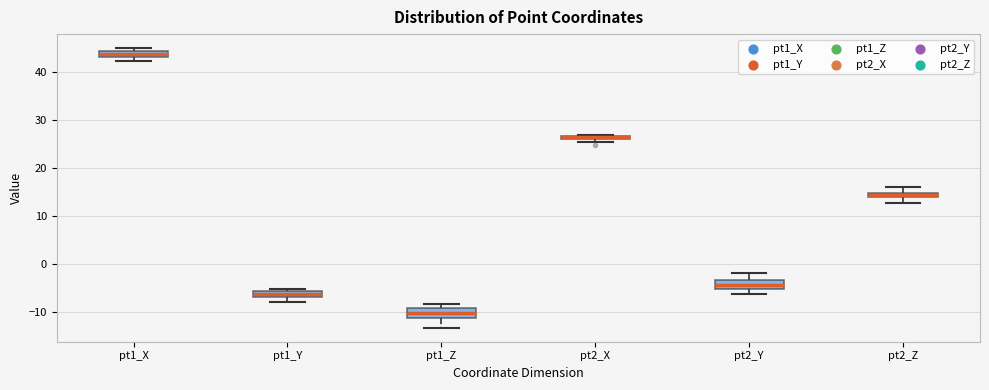

Where is the upper edge of the box for pt1_X on the y-axis? The values are not printed on the chart, so give them approximately, as read against the axis.

44